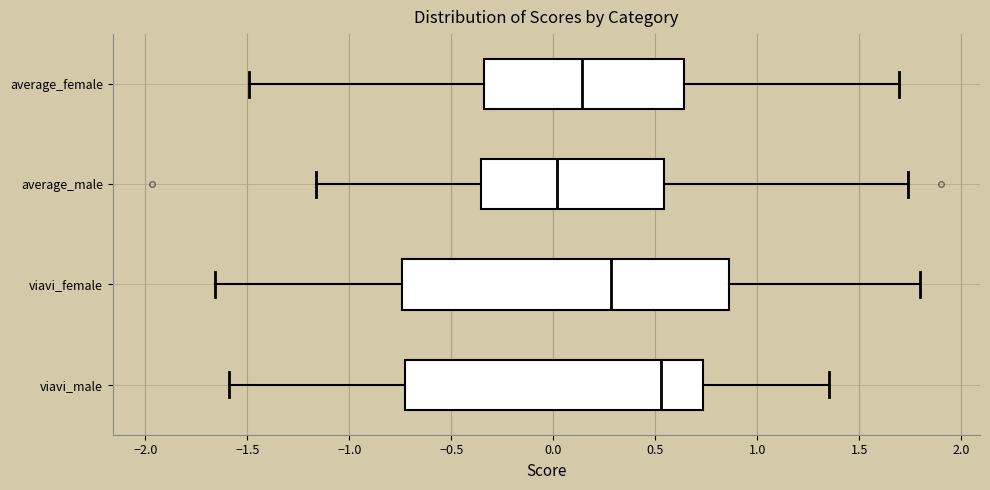

Which box is the widest, from its left edge to its right edge?

viavi_female